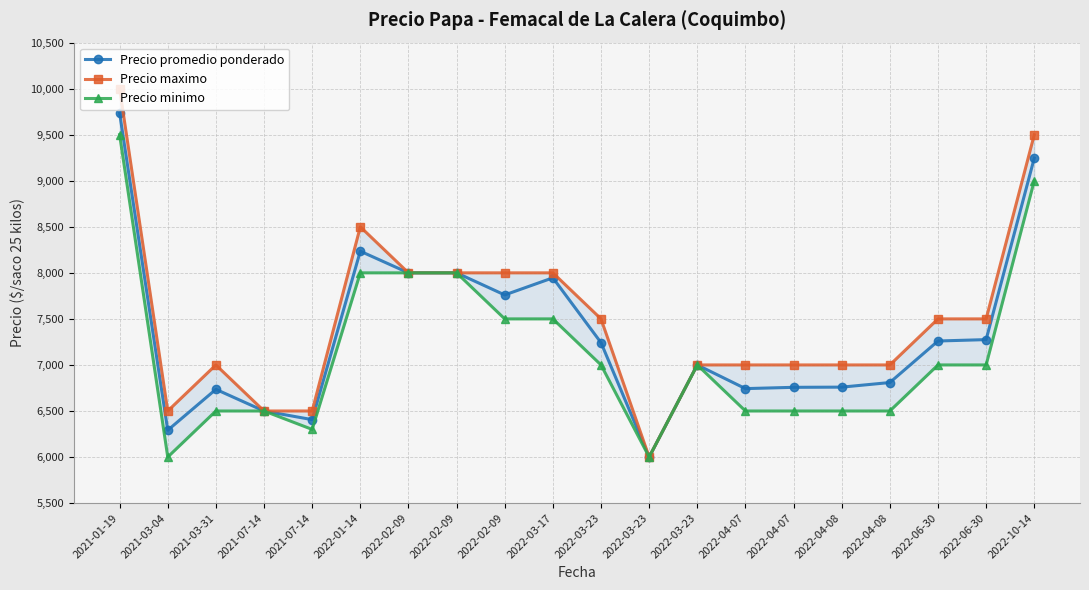

Which label corresponds to the smallest value in the chart?

2022-03-23